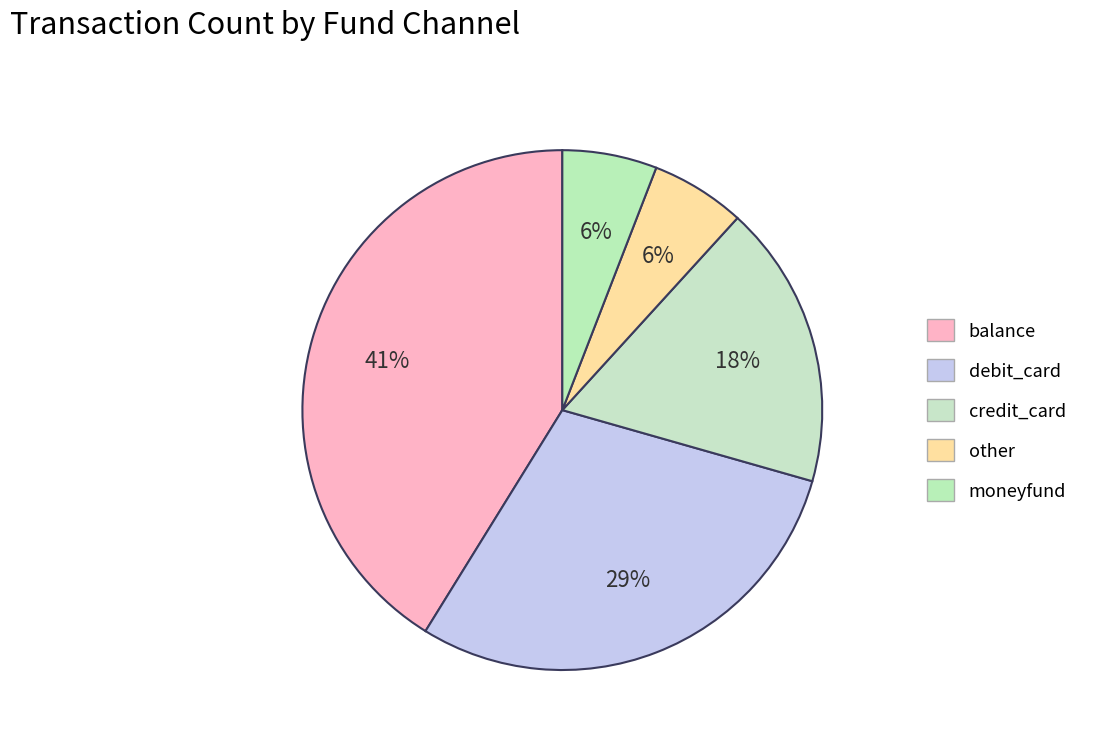

Count the number of slices in the pie.

5